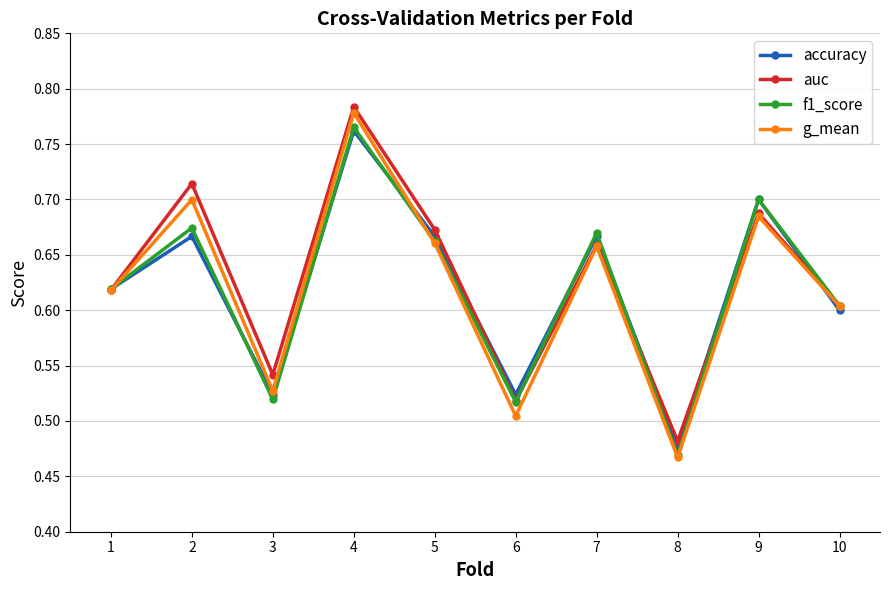

Which series has the largest range (max minus min)?

g_mean